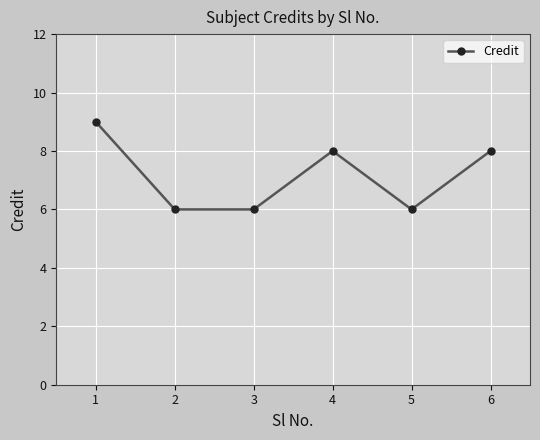

What is the greatest value displayed?

9